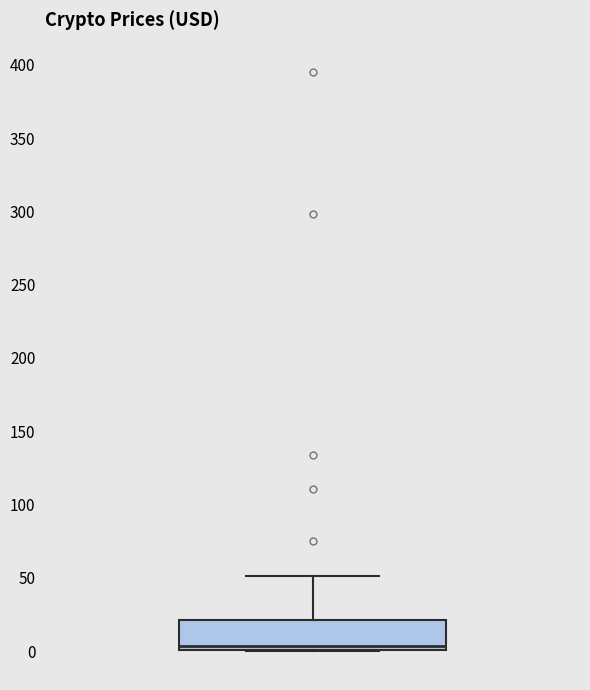

Transcribe this box plot: give where the median line is, the range the box spans, and where the two whiskers end, as read against the y-axis. The values are not printed on the chart, so give them approximately, as read against the axis.

median 5, box 0 to 20, whiskers 0 to 50